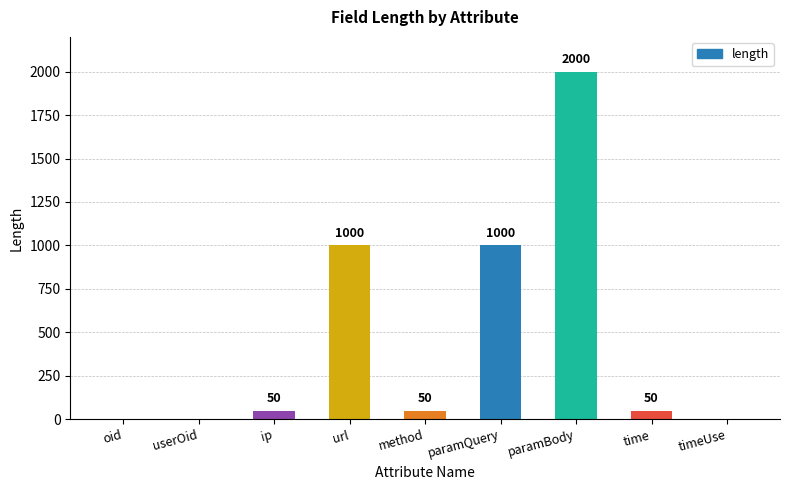

True or false: the data shows 260 at url.

False